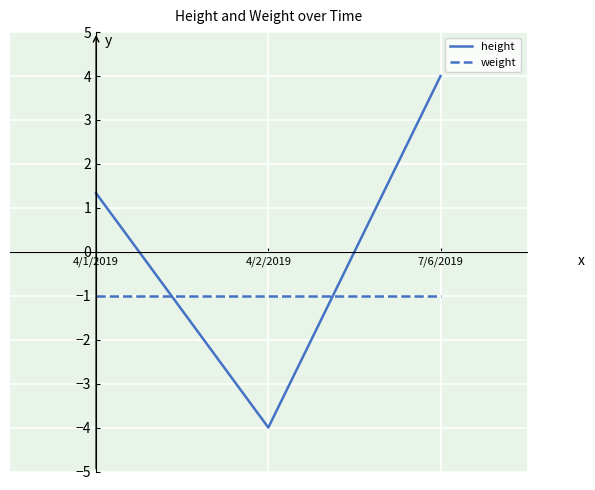

Which category has the highest value across all series?

7/6/2019